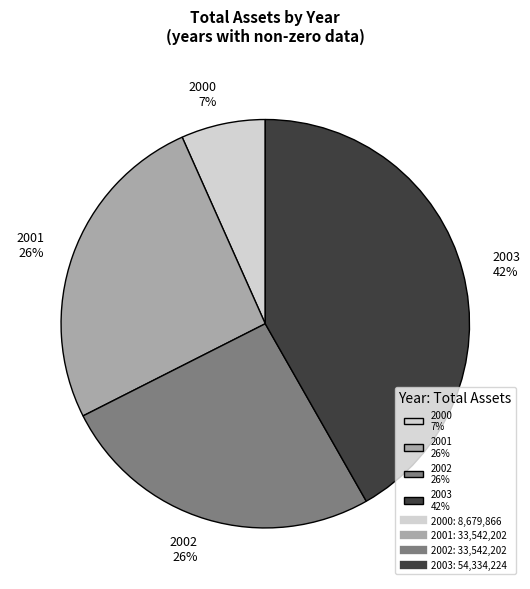

Does 2000 account for over 50% of the chart?

No